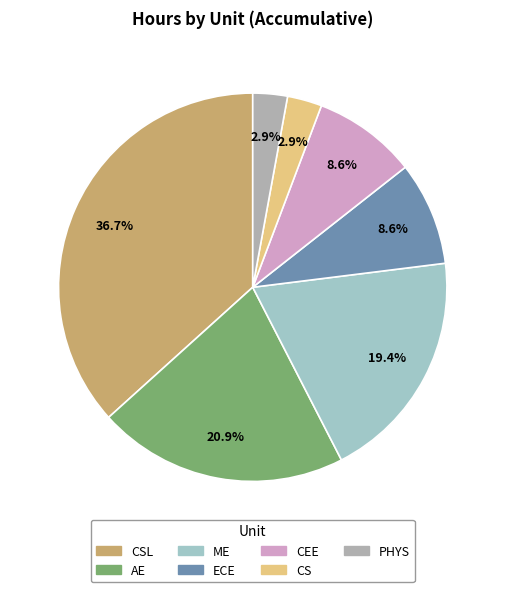

How many segments does this pie chart have?

7